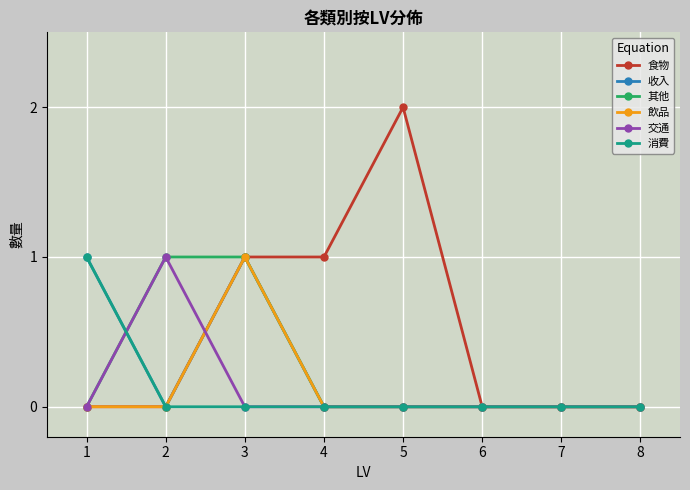

What are all the series names shown in the legend?

食物, 收入, 其他, 飲品, 交通, 消費